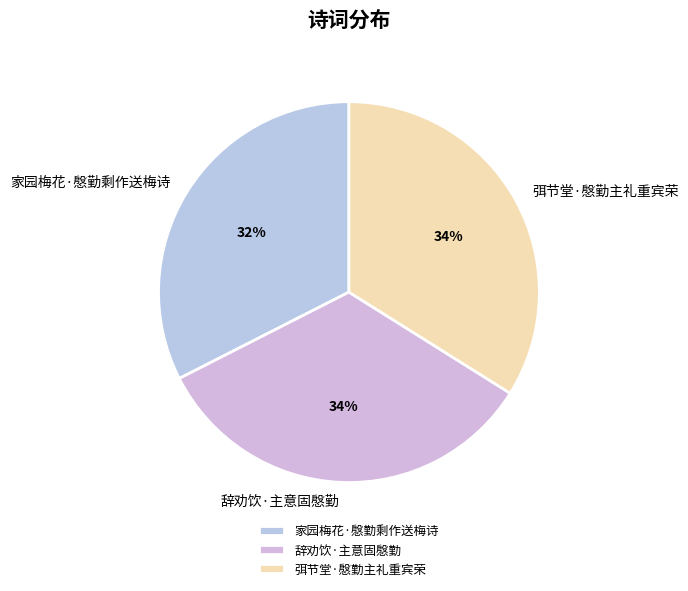

To the nearest percent, what portion does 家园梅花·慇勤剩作送梅诗 represent?

32%